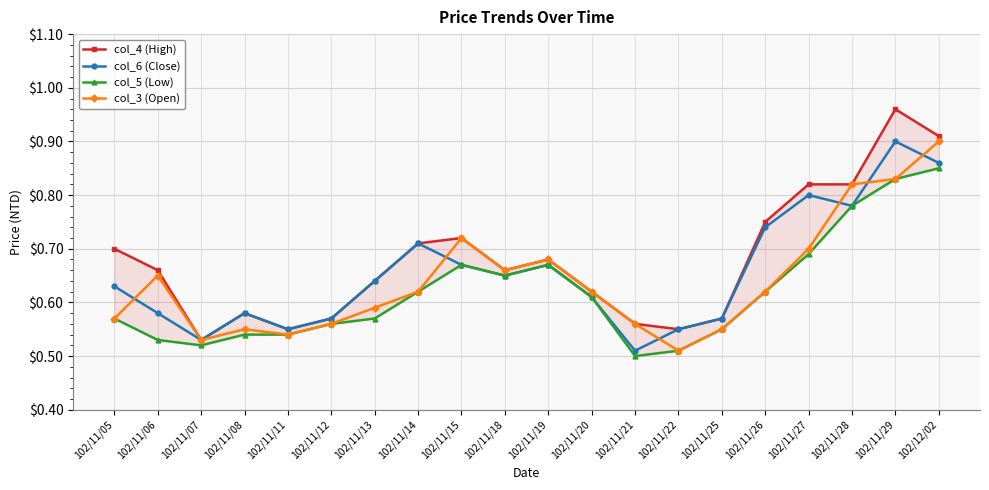

Does the chart display data point markers on the line(s)?

Yes